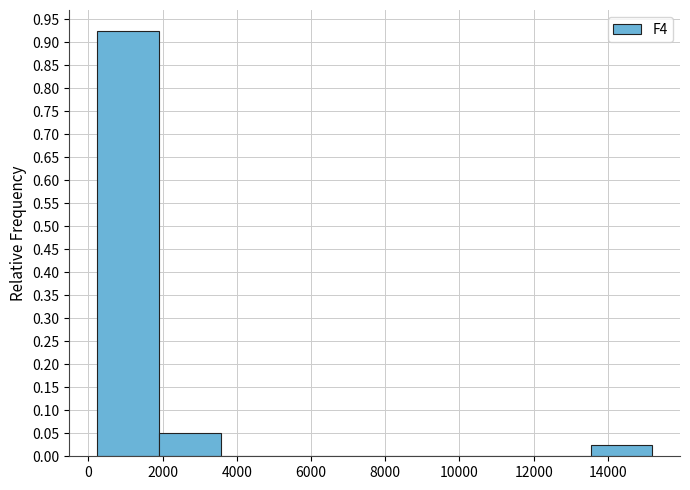

Over which range of the x-axis is the bar tallest?

200 to 1800